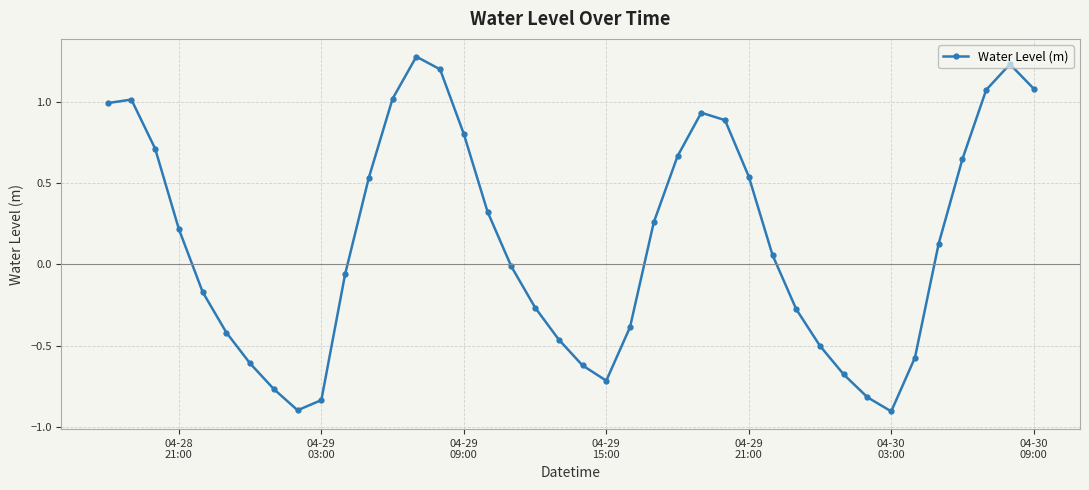

What is the difference between the maximum and minimum values?

2.2